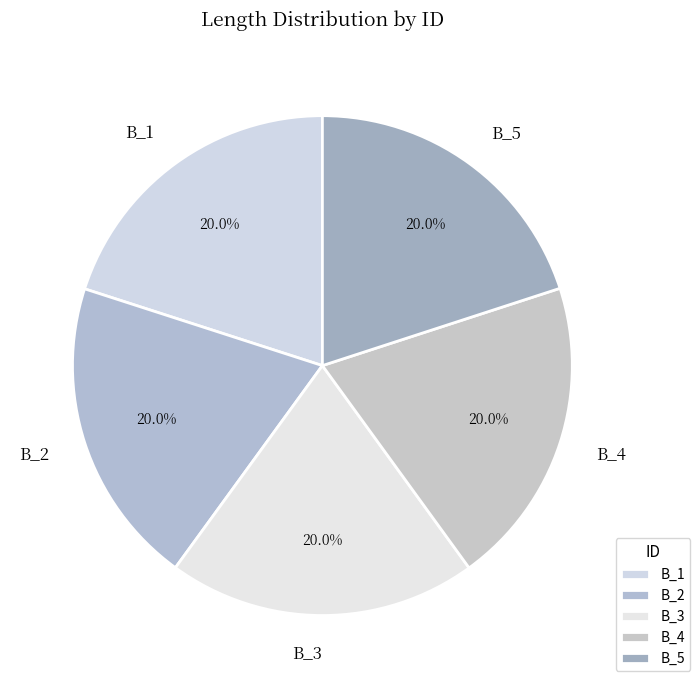

Combined, what portion of the pie is B_2 and B_1?

40.0%